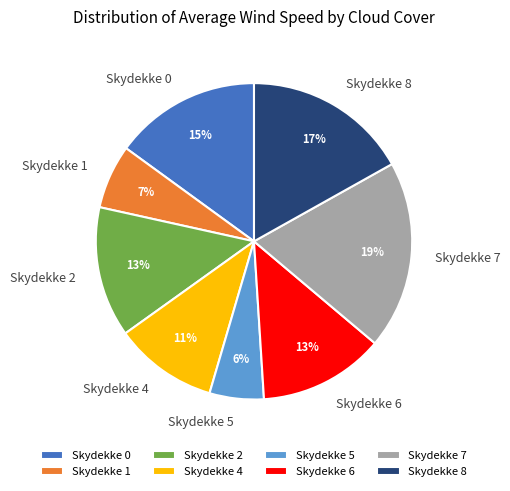

To the nearest percent, what portion does Skydekke 1 represent?

7%